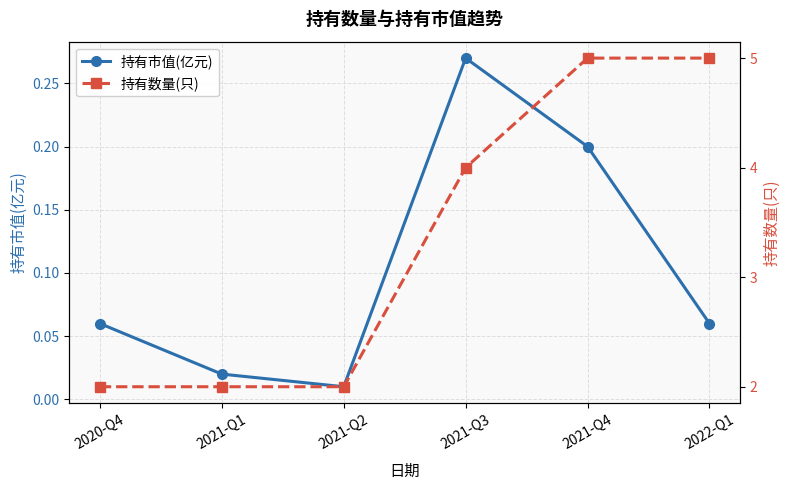

What is the difference between the highest and lowest values at 2021-Q3?

3.7